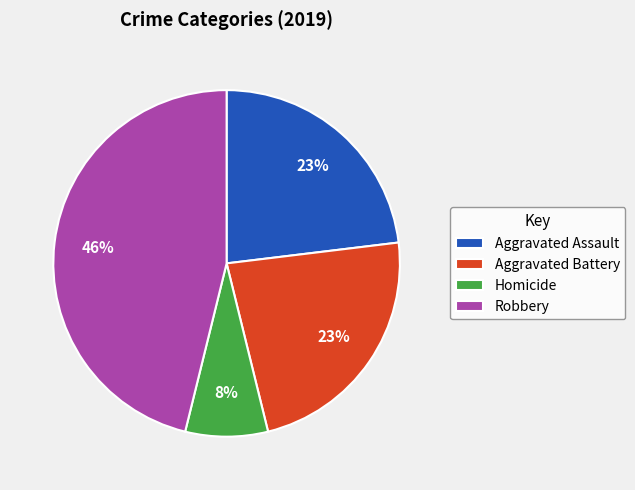

What percentage is the Aggravated Battery slice, to the nearest percent?

23%